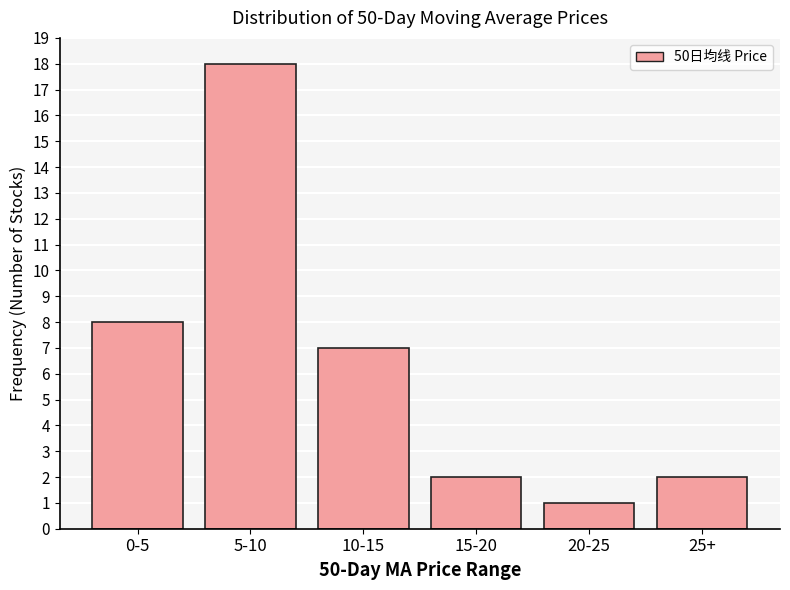

Reading left to right, what are all the values shown in this chart?

8	18	7	2	1	2